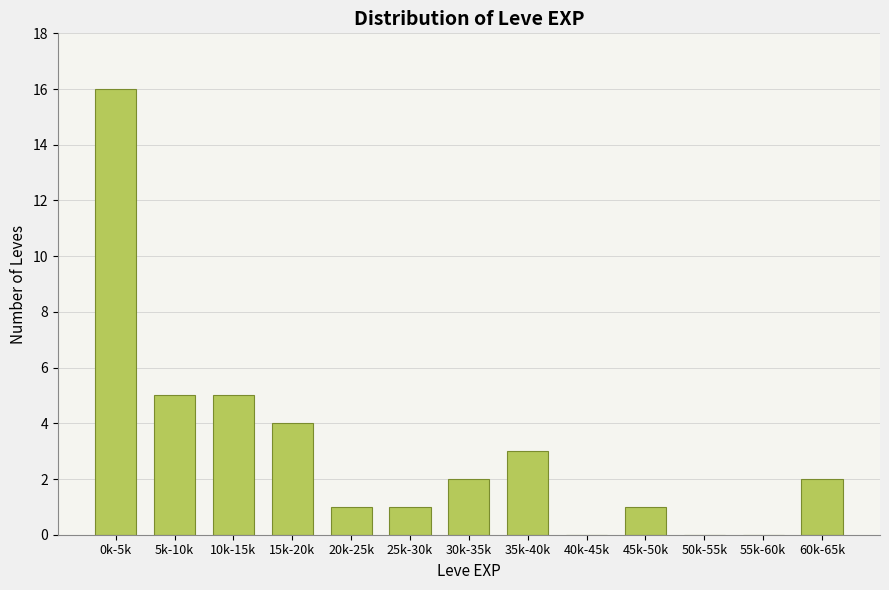

Reading right to left, transcribe all the data shown in this chart.

60k-65k=2	55k-60k=0	50k-55k=0	45k-50k=1	40k-45k=0	35k-40k=3	30k-35k=2	25k-30k=1	20k-25k=1	15k-20k=4	10k-15k=5	5k-10k=5	0k-5k=16